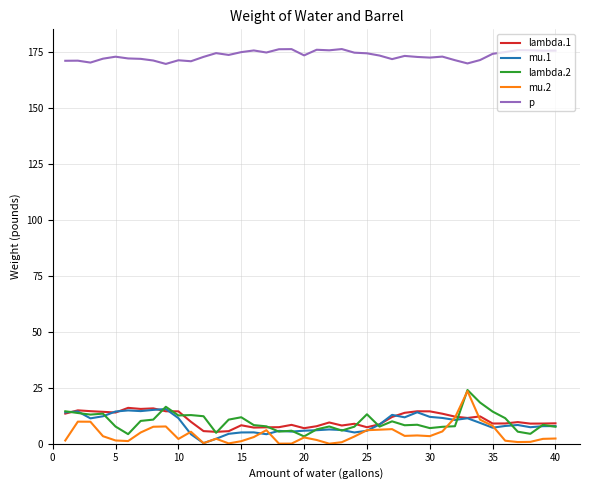

What is the maximum value shown in the chart?

176.5